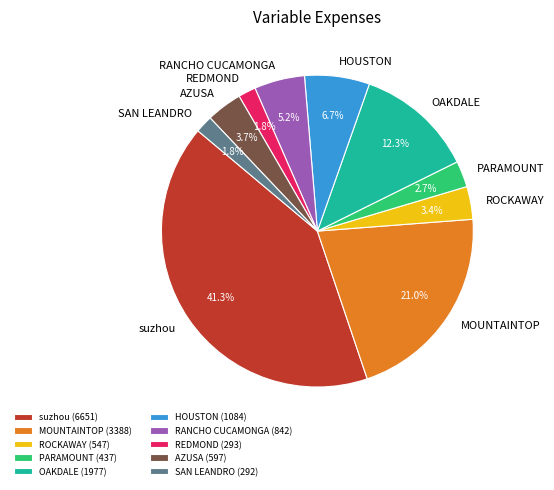

Which category has the biggest portion of the pie?

suzhou